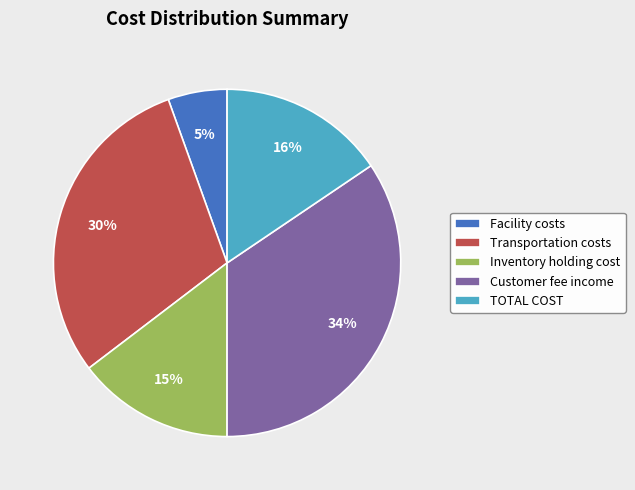

Is there any slice that represents more than half of the pie?

No